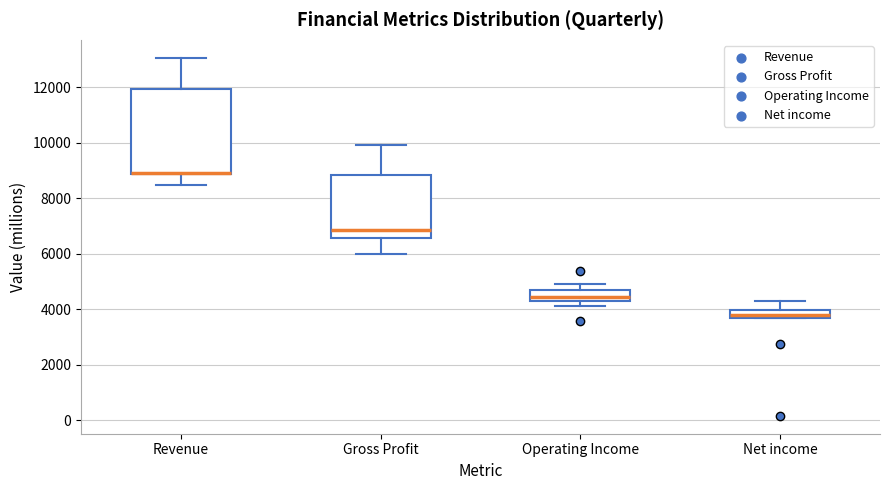

Where is the upper edge of the box for Gross Profit on the y-axis? The values are not printed on the chart, so give them approximately, as read against the axis.

8800